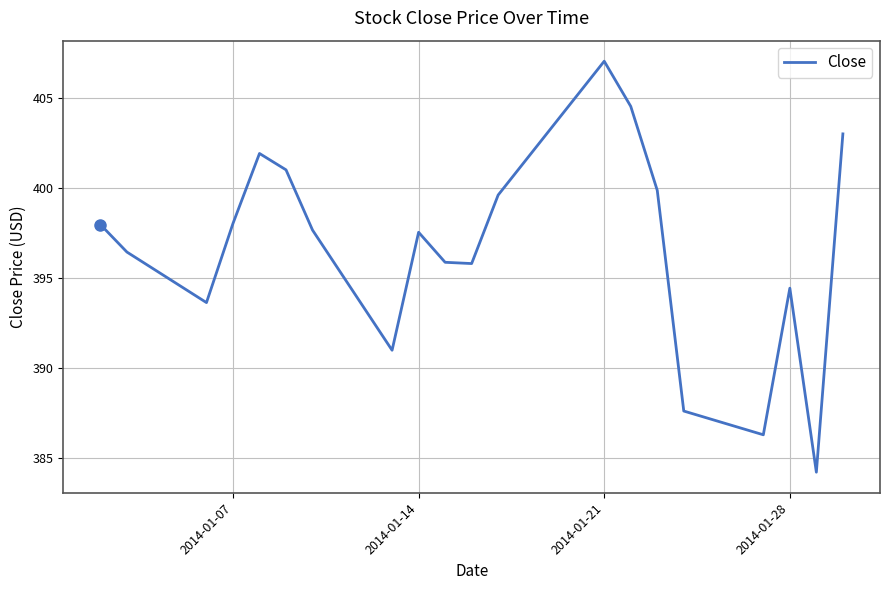

What is the greatest value displayed?

407.0